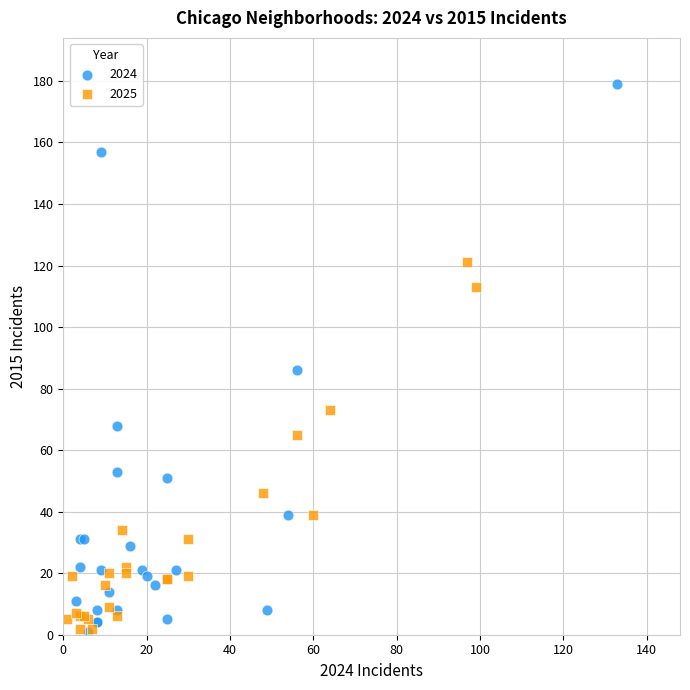

What are all the series names shown in the legend?

2024, 2025